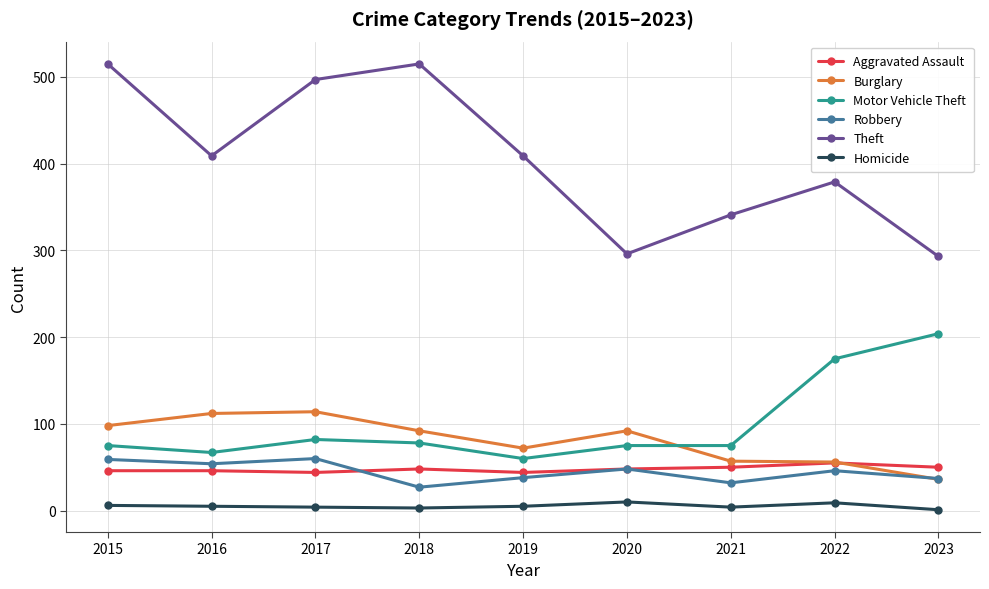

What is the total value across all series at 2019?

628